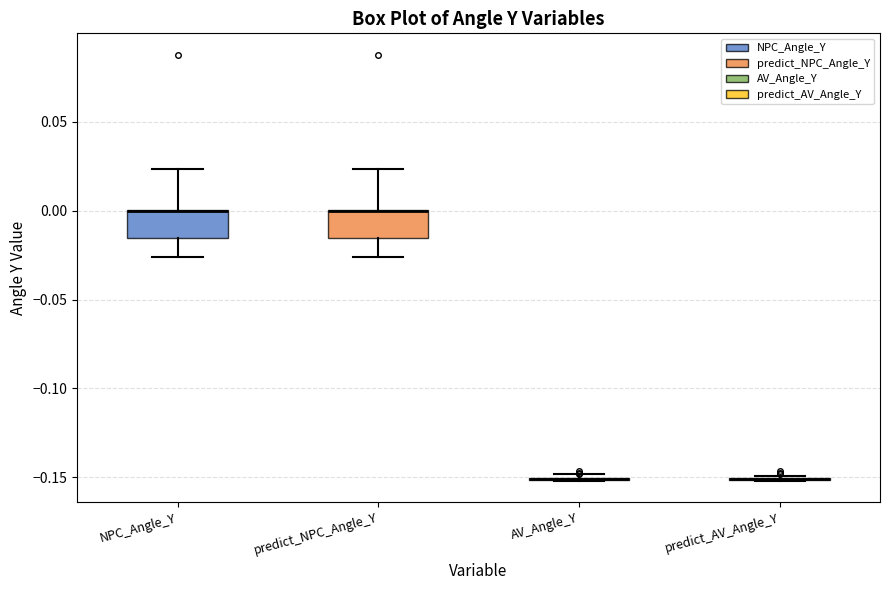

Reading left to right, transcribe this box plot: for each box, give where its median line is, the range the box spans, and where its two whiskers end, as read against the y-axis. The values are not printed on the chart, so give them approximately, as read against the axis.

NPC_Angle_Y: median 0.000 (drawn on the box's upper edge), box -0.015 to 0.000, whiskers -0.025 to 0.025
predict_NPC_Angle_Y: median 0.000 (drawn on the box's upper edge), box -0.015 to 0.000, whiskers -0.025 to 0.025
AV_Angle_Y: box collapsed to a line at -0.150, whiskers -0.150 to -0.150
predict_AV_Angle_Y: box collapsed to a line at -0.150, whiskers -0.150 to -0.150